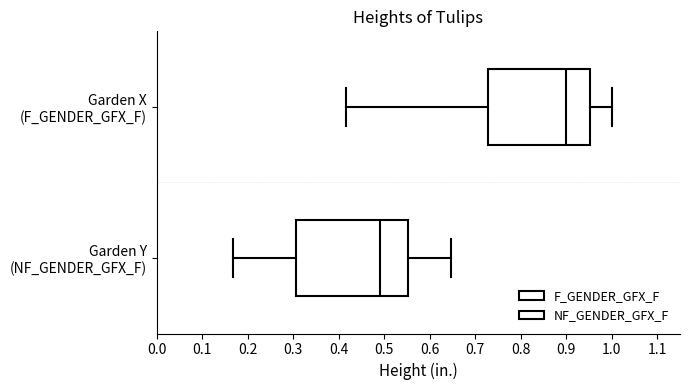

Which box is the widest, from its left edge to its right edge?

Garden Y (NF_GENDER_GFX_F)